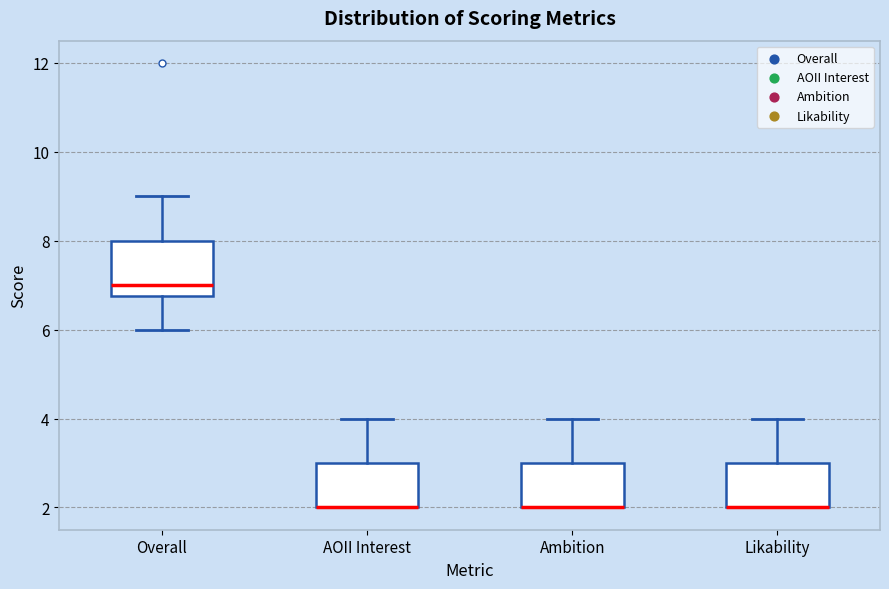

Which box is the tallest, from its lower edge to its upper edge?

Overall